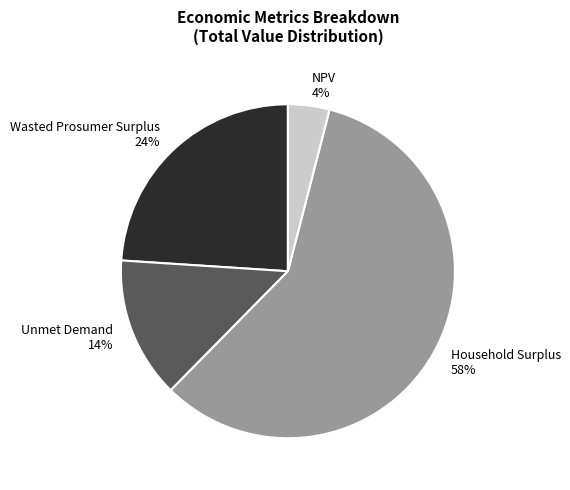

The NPV slice represents 4% of the pie. True or false?

True